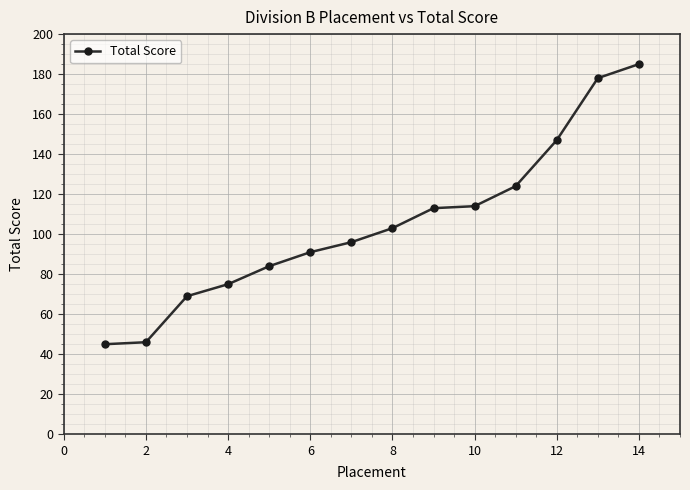

What is the value of the 3rd point from the left?

69